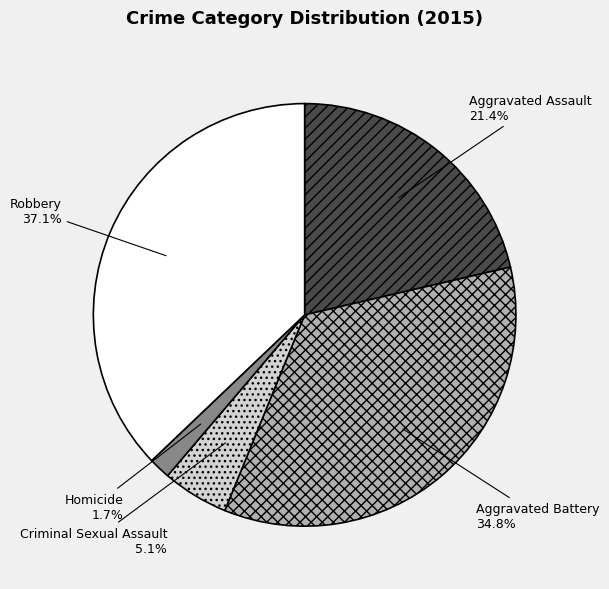

Which has a higher value, Criminal Sexual Assault or Homicide?

Criminal Sexual Assault